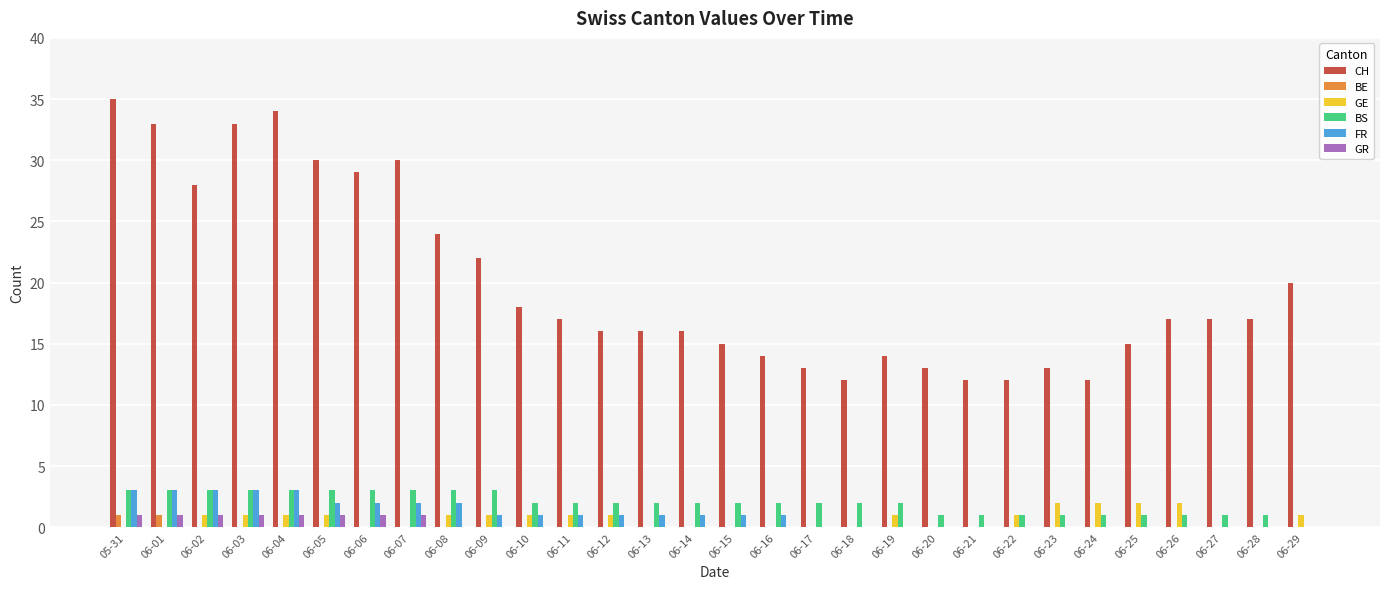

What value does the CH series have at 06-21?

12